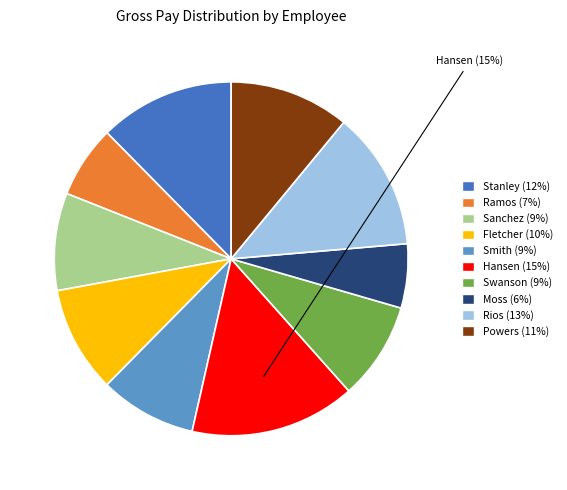

Does any single category account for the majority?

No